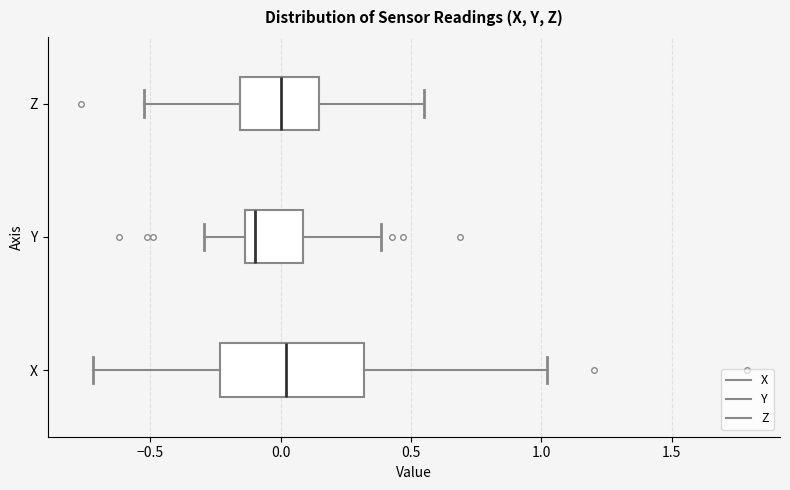

Which box's median line is the furthest to the left?

Y